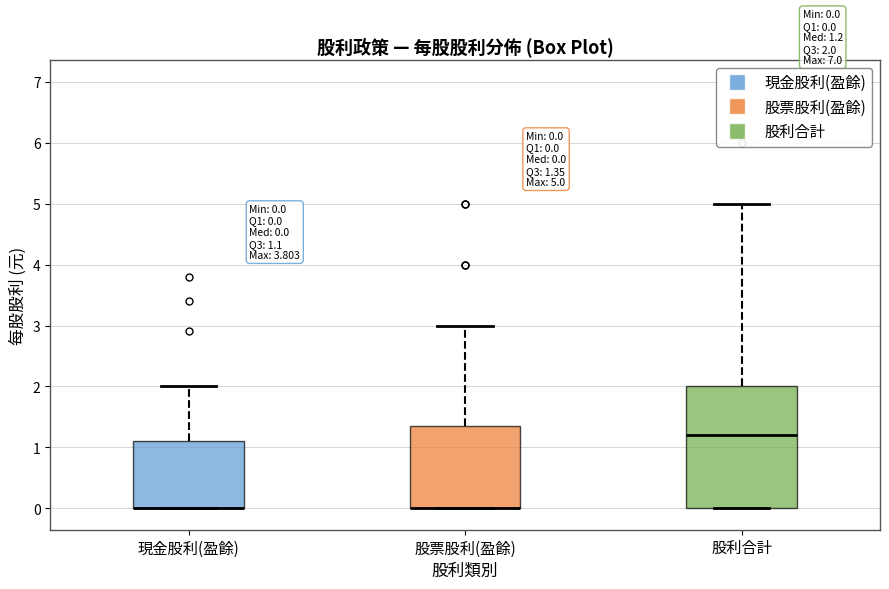

Comparing the boxes themselves (not the whiskers), which one is the tallest?

股利合計